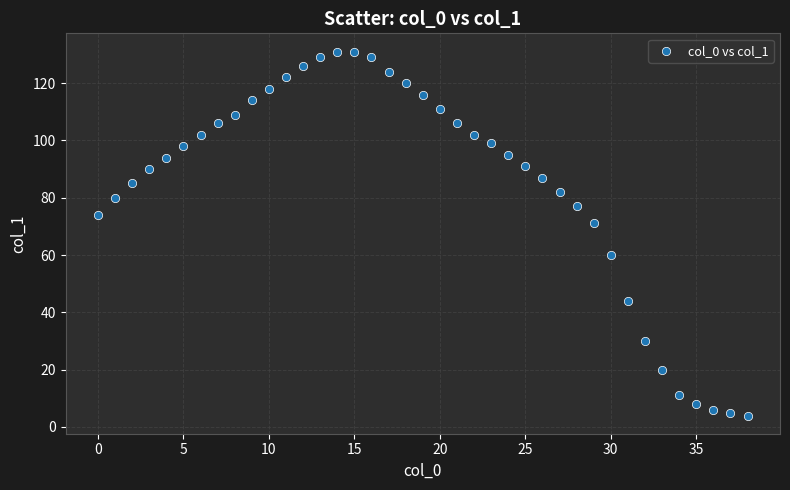

What is the range of Y values (max minus min)?

127